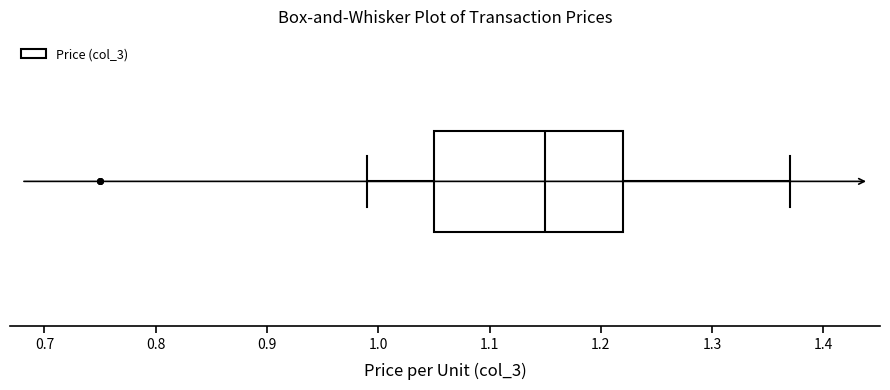

Transcribe this box plot: give where the median line is, the range the box spans, and where the two whiskers end, as read against the x-axis. The values are not printed on the chart, so give them approximately, as read against the axis.

median 1.15, box 1.05 to 1.22, whiskers 0.99 to 1.37